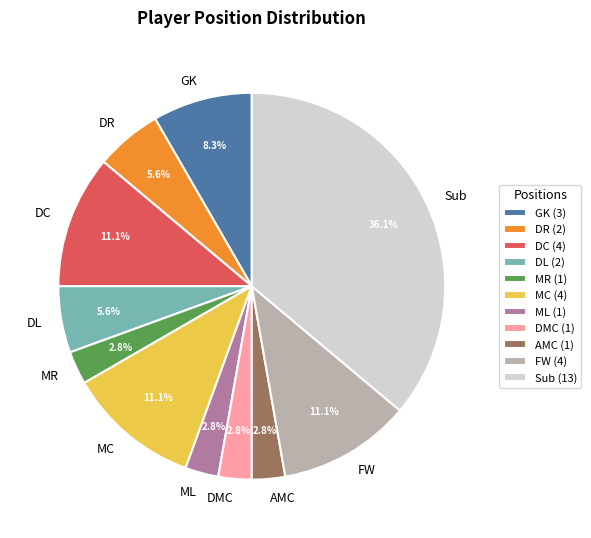

To the nearest percent, what is the difference between the largest and smallest slice percentages?

33%